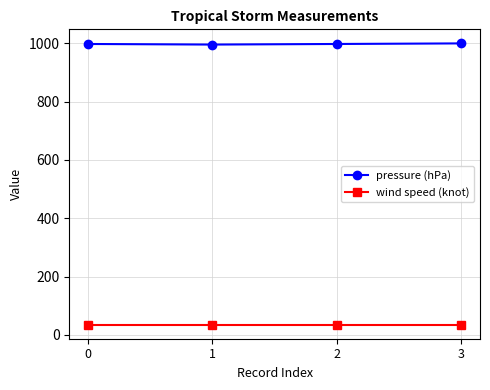

True or false: wind speed (knot) has a value of 35 at 0.

True